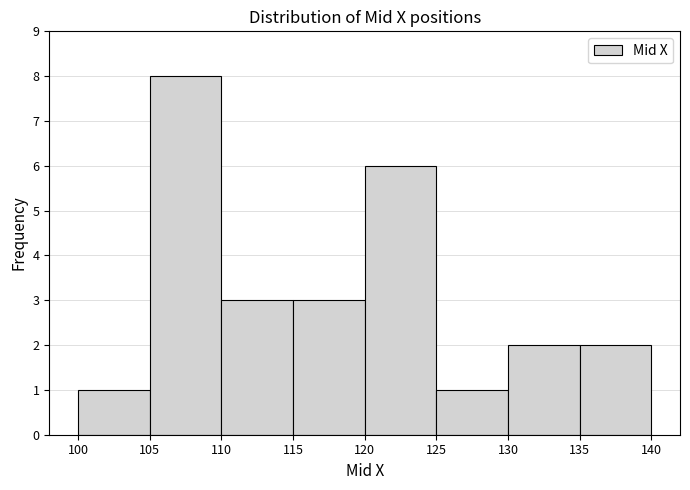

Which range on the x-axis has the tallest bar?

105 to 110